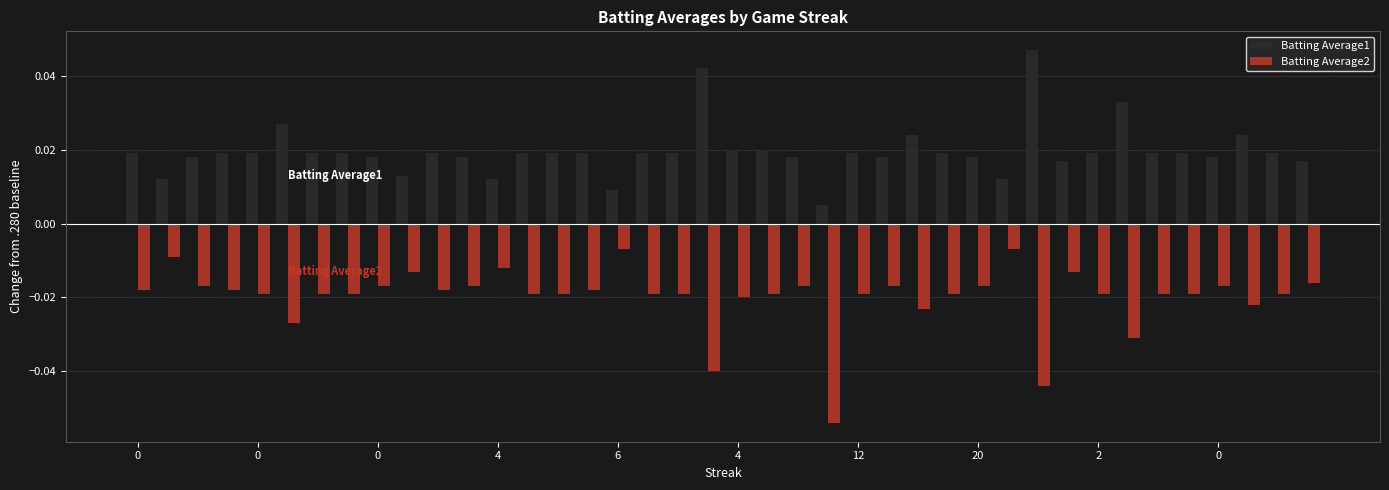

List the series in order of their peak value, lowest first.

Batting Average2, Batting Average1